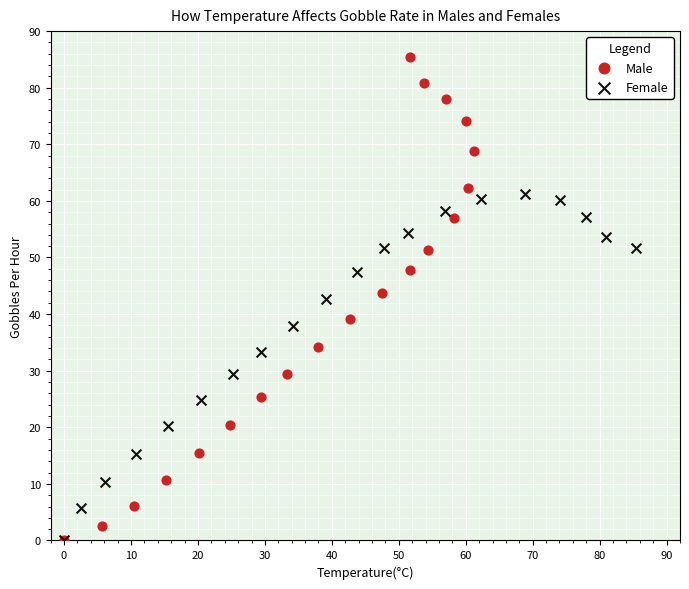

Which series has the largest Y range (max minus min)?

Male